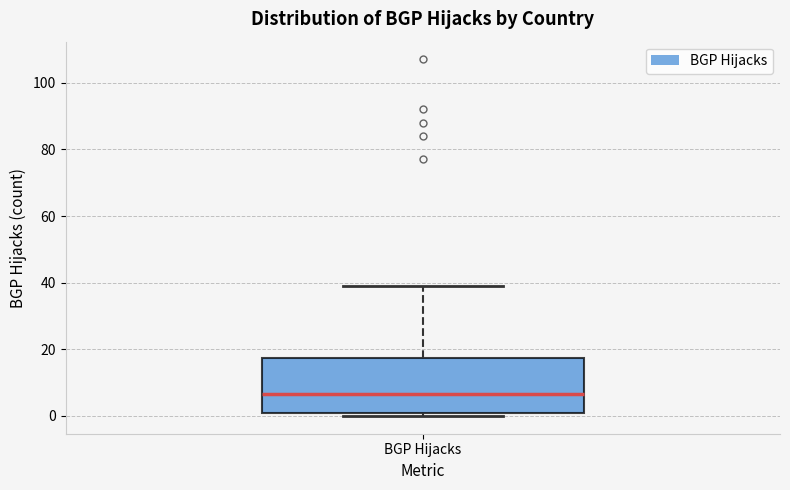

Where is the lower edge of the box for BGP Hijacks on the y-axis? The values are not printed on the chart, so give them approximately, as read against the axis.

2